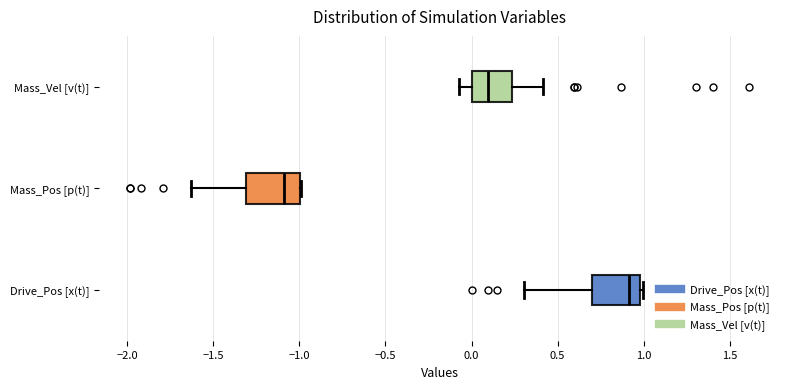

Reading bottom to top, transcribe this box plot: for each box, give where its median line is, the range the box spans, and where its two whiskers end, as read against the x-axis. The values are not printed on the chart, so give them approximately, as read against the axis.

Drive_Pos [x(t)]: median 0.90, box 0.70 to 1.00, whiskers 0.30 to 1.00 (just right of the box's right edge)
Mass_Pos [p(t)]: median -1.10, box -1.30 to -1.00, whiskers -1.65 to -1.00
Mass_Vel [v(t)]: median 0.10, box 0.00 to 0.25, whiskers -0.05 to 0.40